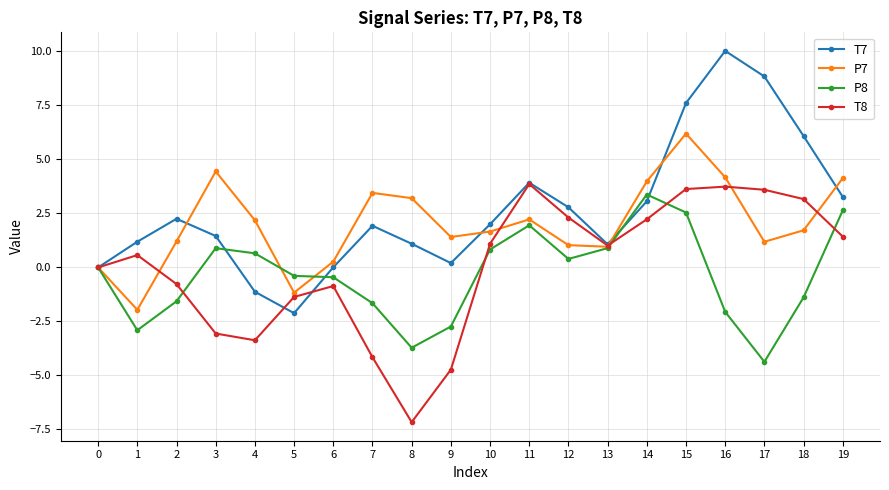

Does the chart have visible grid lines?

Yes